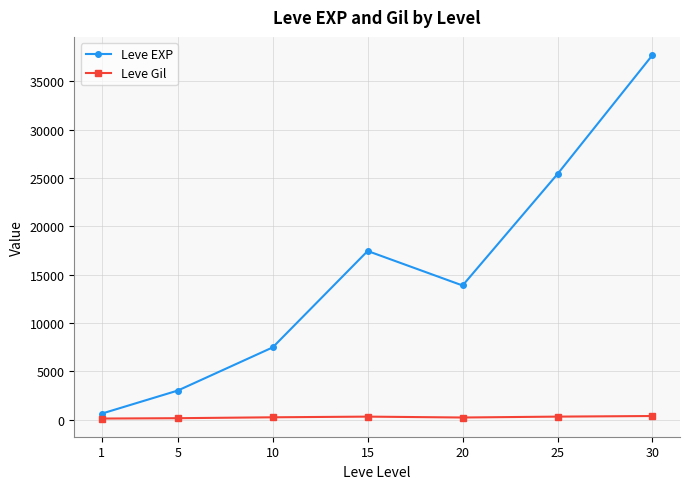

Where is the first local maximum for Leve EXP?

15